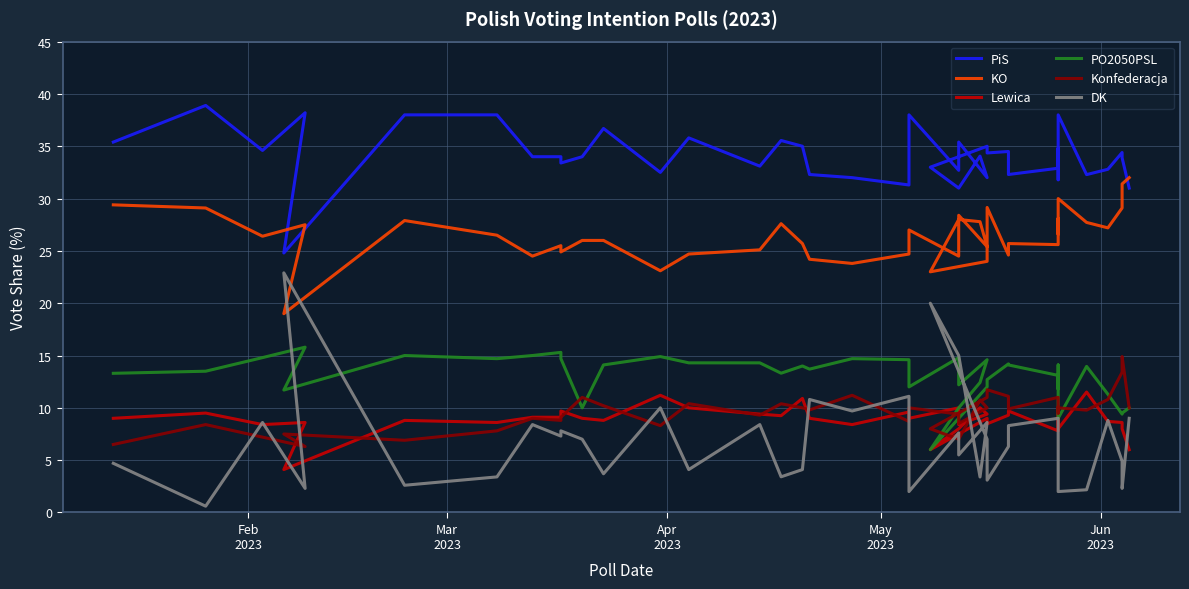

At how many categories does at least one series exceed 7?

40